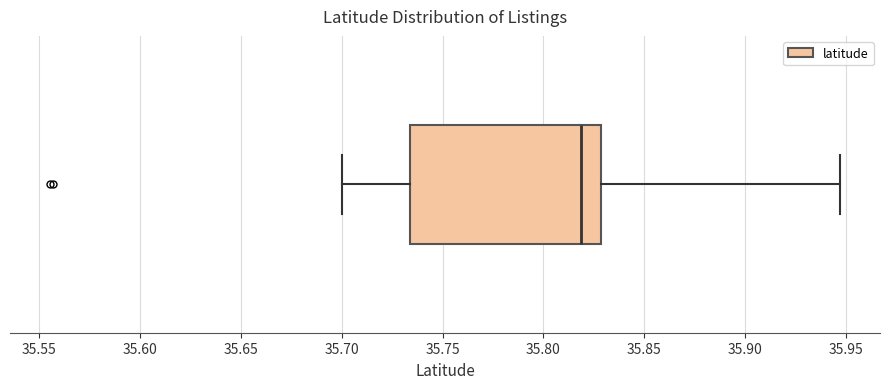

Where is the left edge of the box on the x-axis? The values are not printed on the chart, so give them approximately, as read against the axis.

35.735